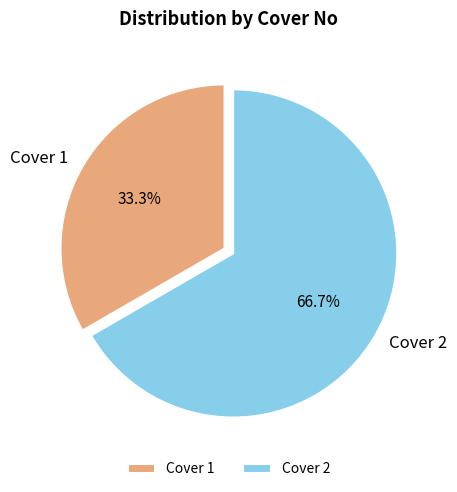

Which category has the biggest portion of the pie?

Cover 2